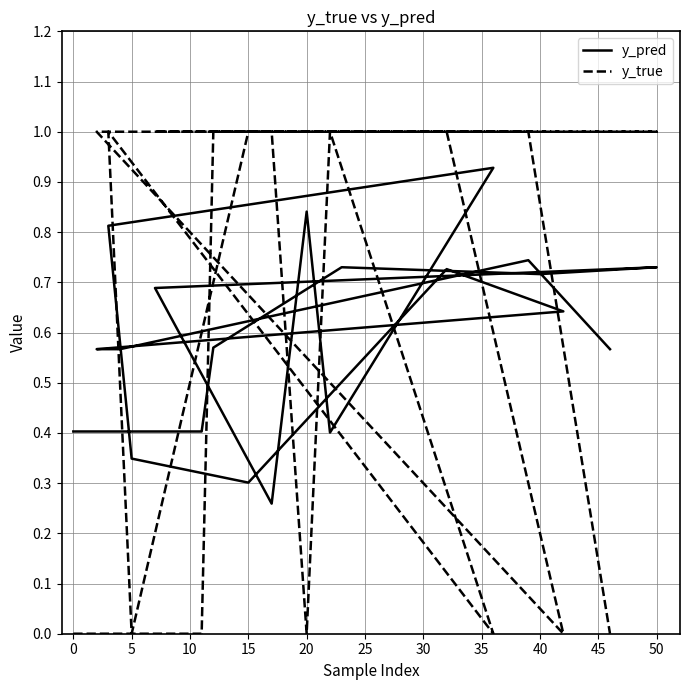

Rank the series at 35 from lowest to highest value.

y_pred, y_true